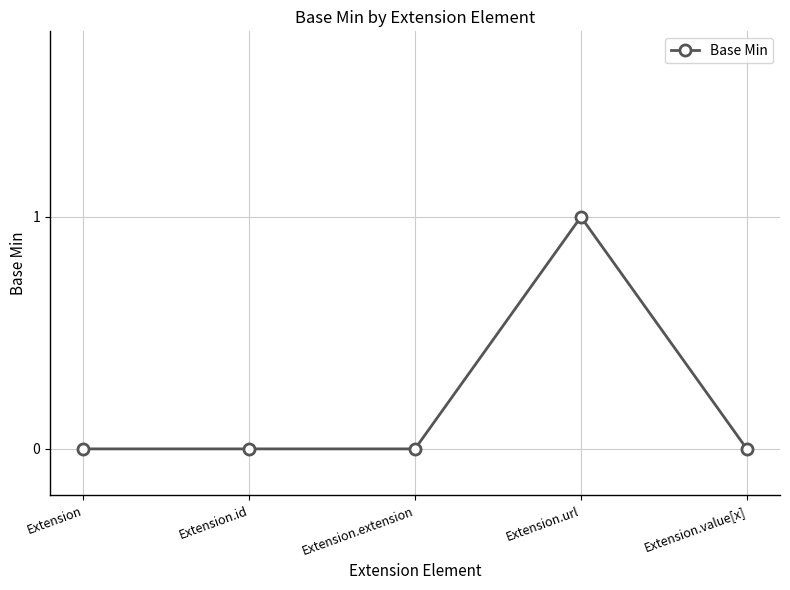

What is the difference between the maximum and minimum values?

1